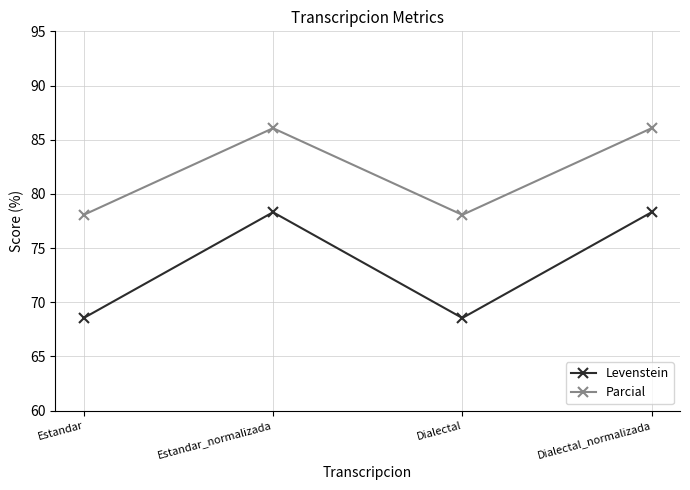

The value of Parcial at Estandar is 103.3. True or false?

False